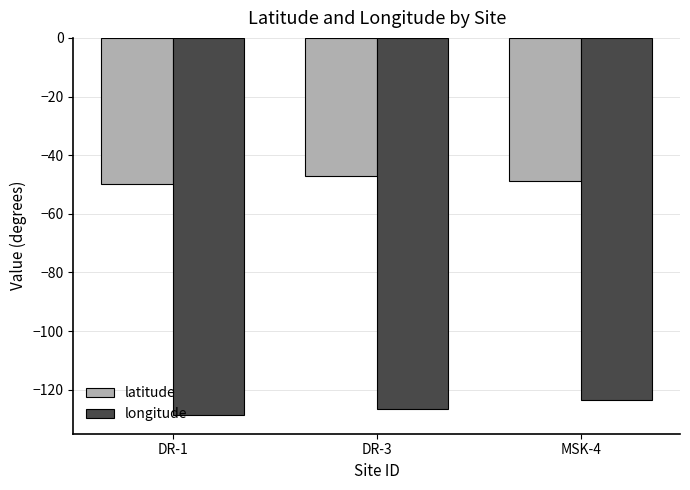

List the series in order of their peak value, lowest first.

longitude, latitude